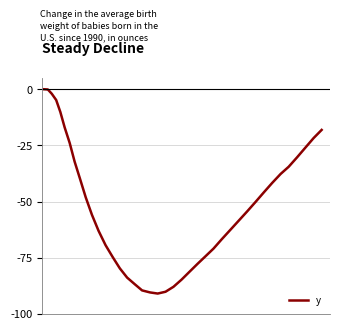

What is the smallest value displayed?

-90.9